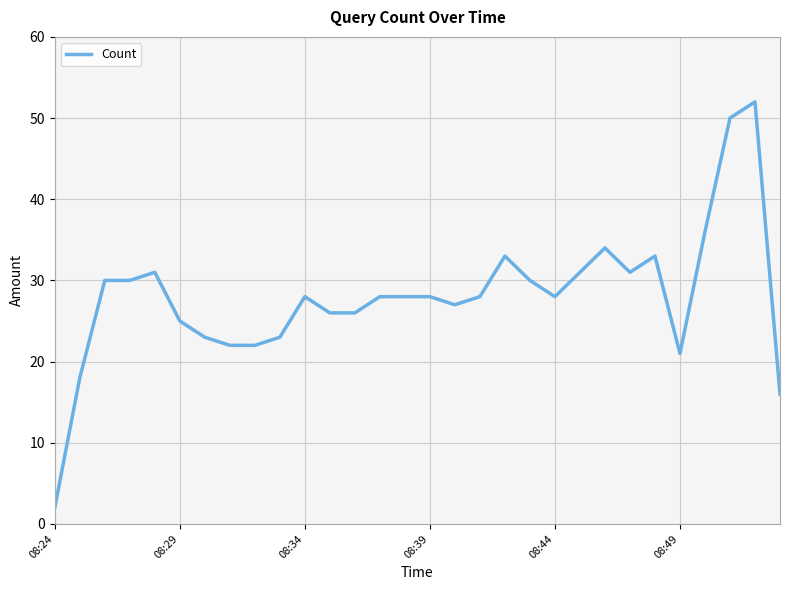

What is the difference between the maximum and minimum values?

50